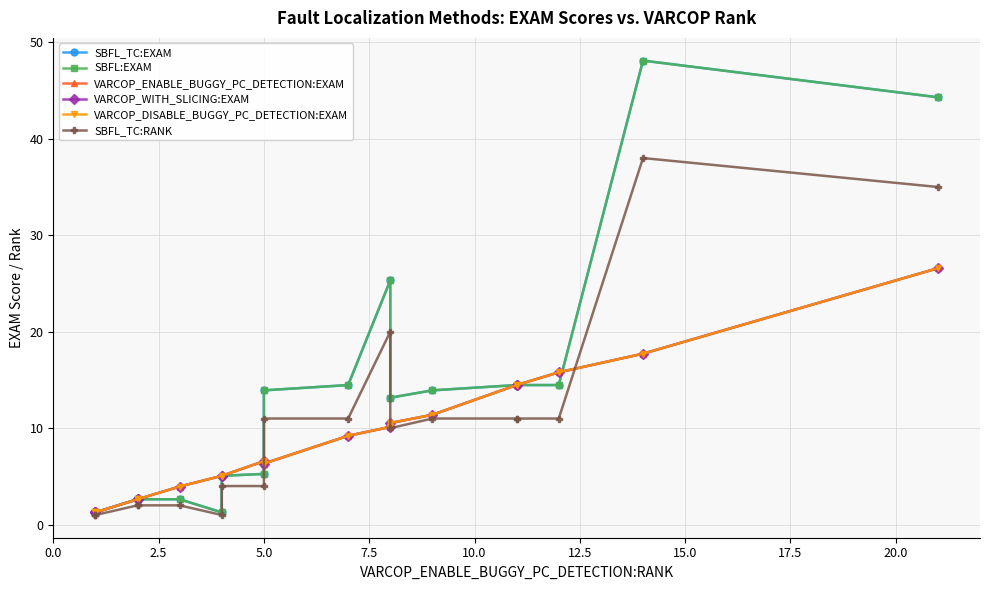

How many data points does each series have?

20